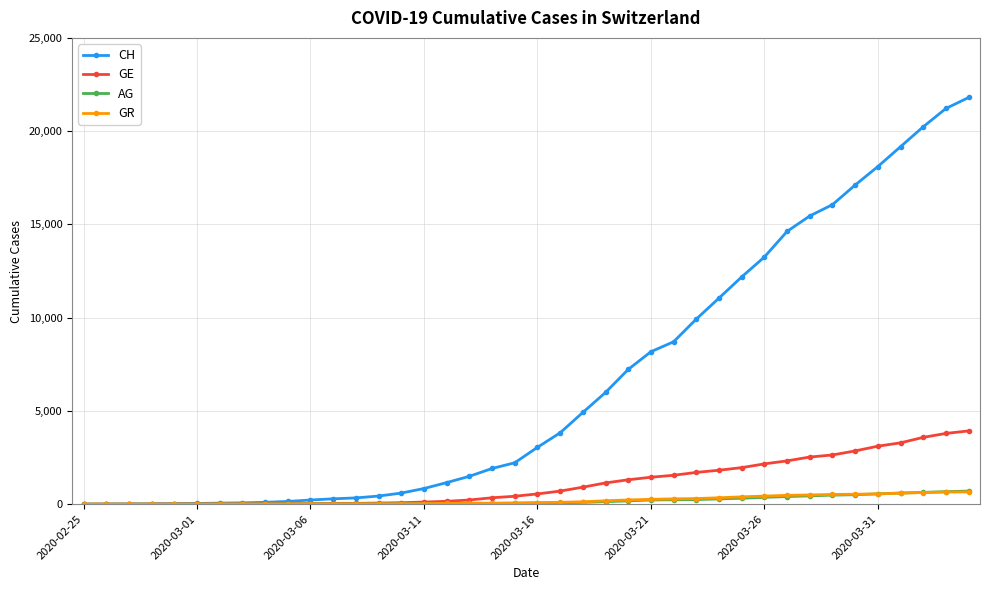

Which series has the largest total across all categories?

CH